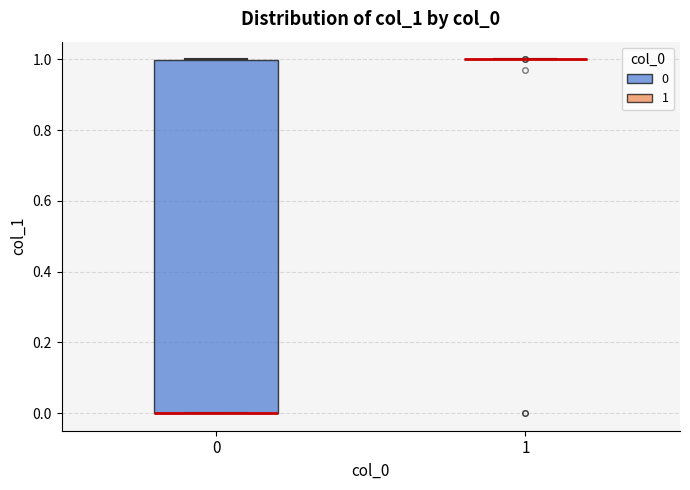

Reading left to right, read every box against the y-axis: the position of its median line, the range the box covers, and the ends of its whiskers. The values are not printed on the chart, so give them approximately, as read against the axis.

0: median 0 (drawn on the box's lower edge), box 0 to 1, whiskers 0 to 1
1: box collapsed to a line at 1, whiskers 1 to 1